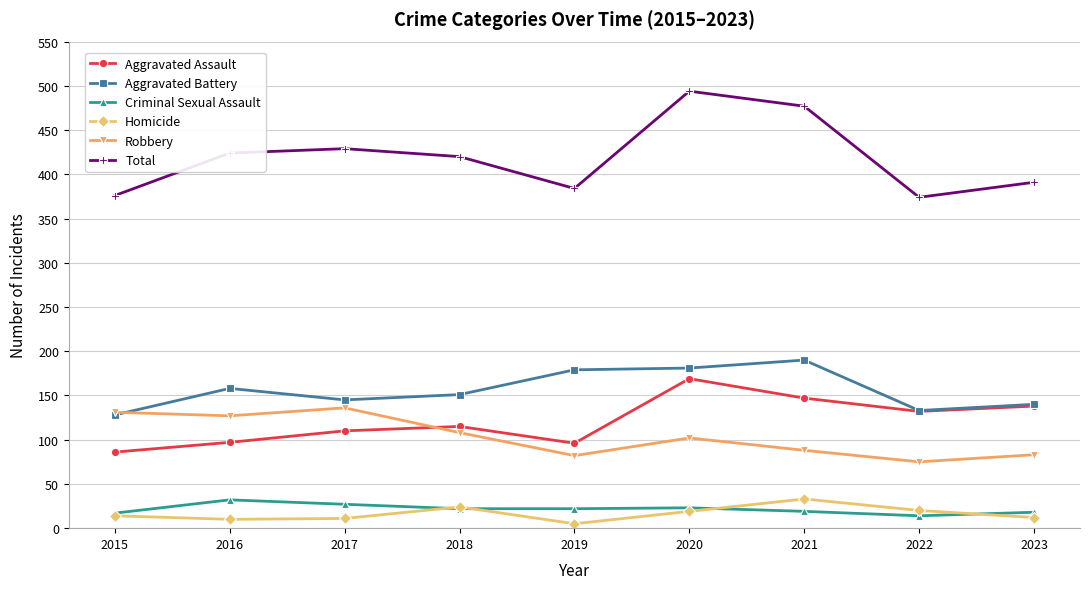

Where is the first local minimum for Aggravated Assault?

2019